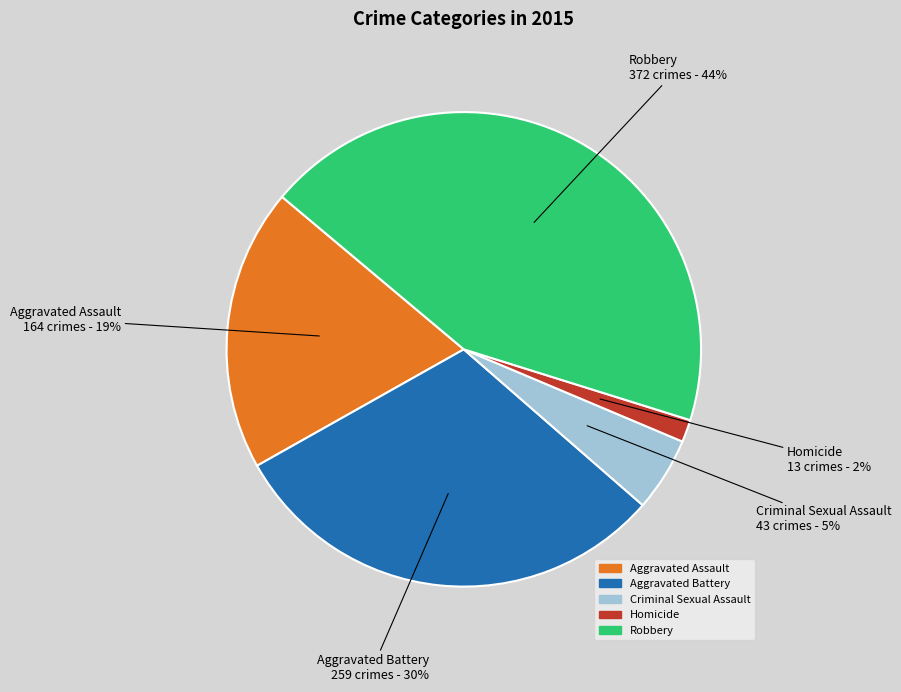

Is there any slice that represents more than half of the pie?

No